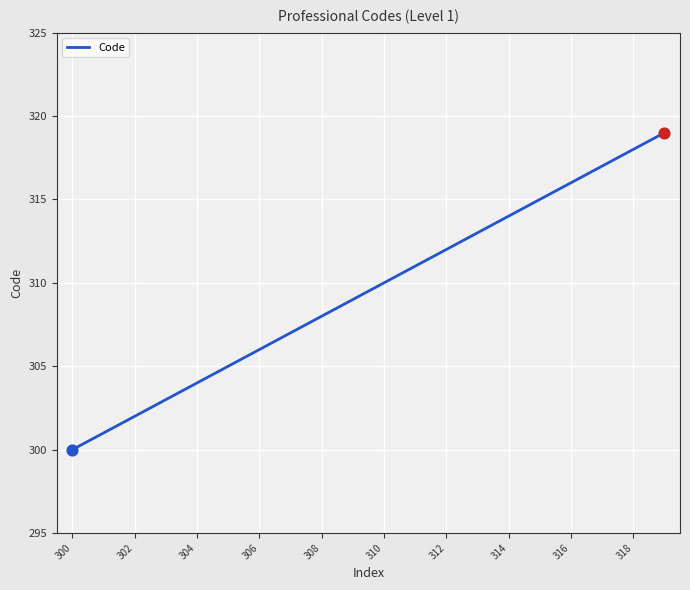

What is the smallest value displayed?

300